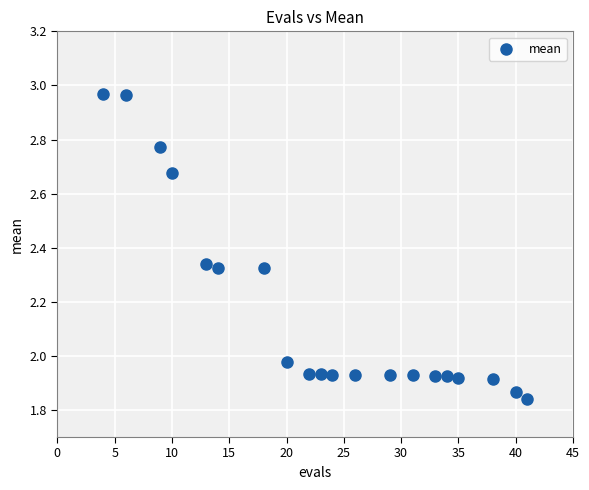

What is the range of X values (max minus min)?

37.0